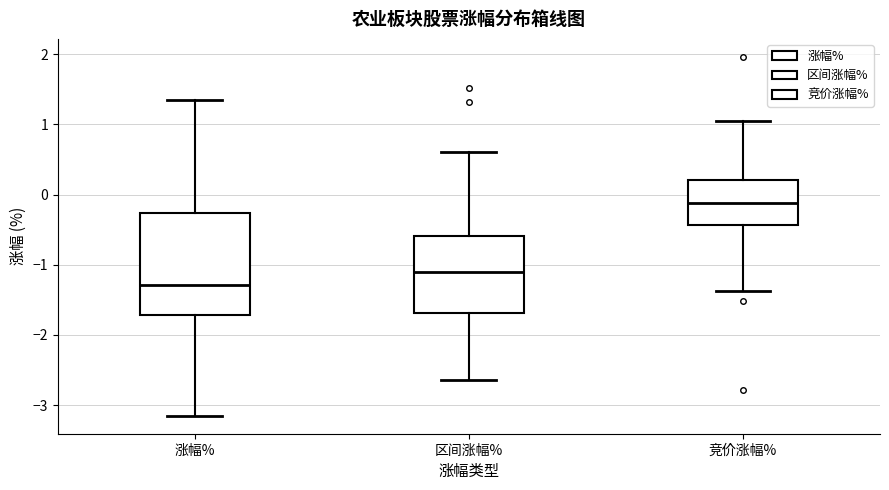

Which box is the tallest, from its lower edge to its upper edge?

涨幅%